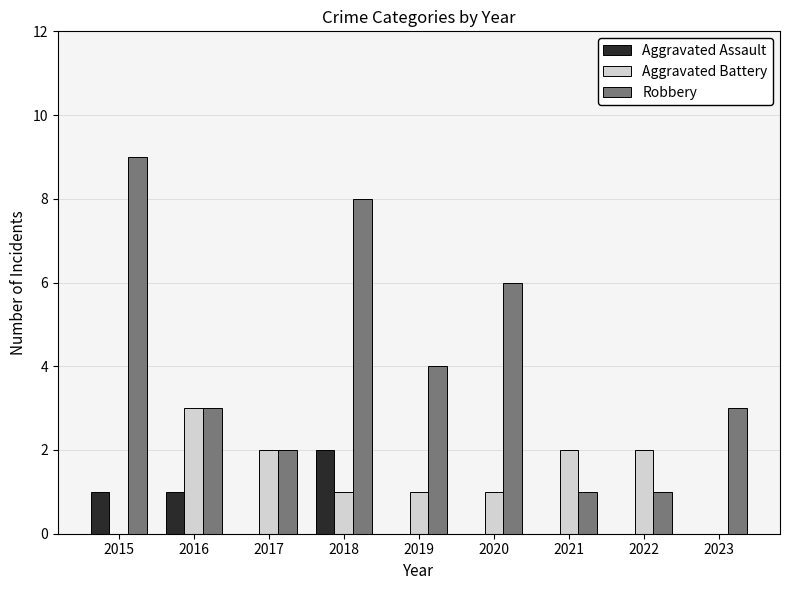

The Aggravated Assault series shows 0 at 2019. True or false?

True